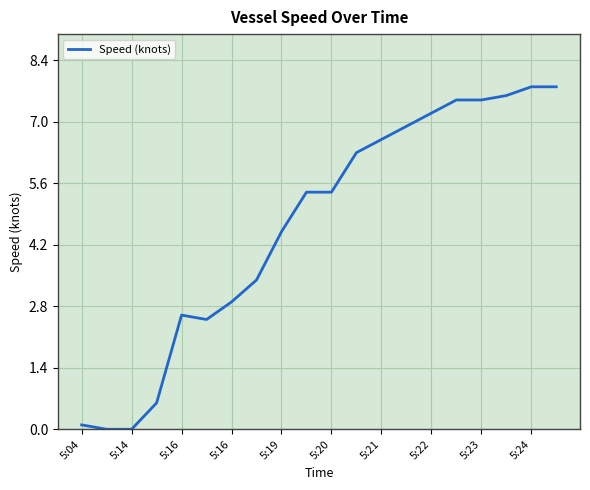

What is the difference between the maximum and minimum values?

7.8